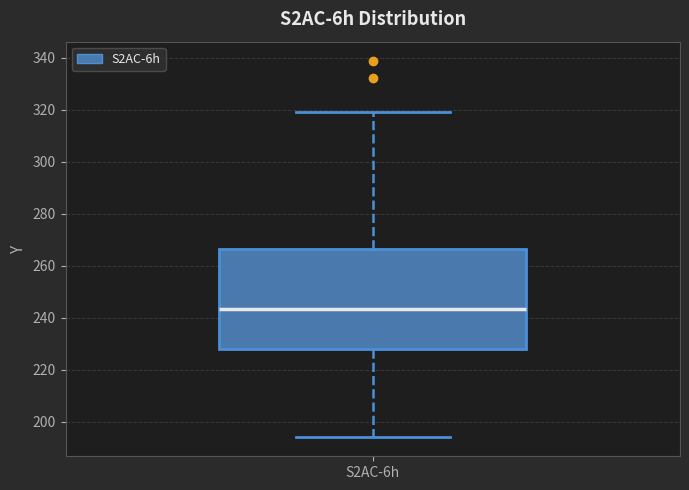

Transcribe this box plot: give where the median line is, the range the box spans, and where the two whiskers end, as read against the y-axis. The values are not printed on the chart, so give them approximately, as read against the axis.

median 244, box 228 to 266, whiskers 194 to 320